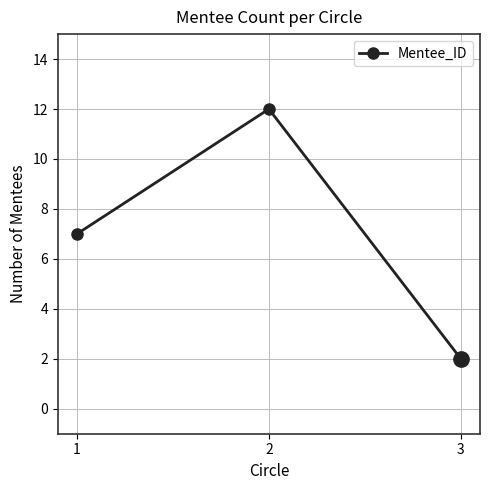

What is the greatest value displayed?

12